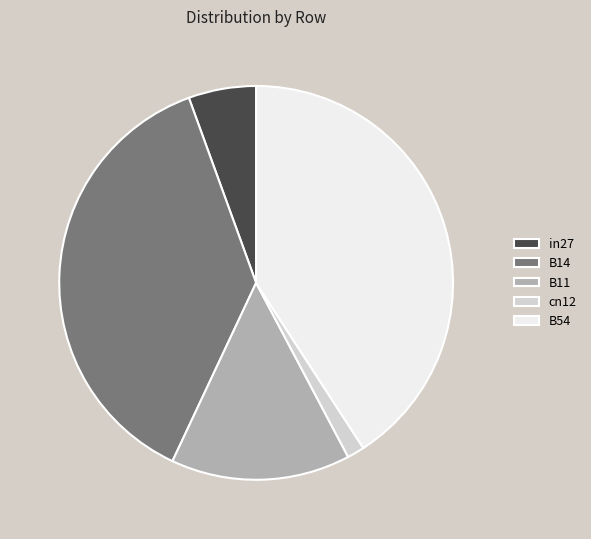

Rank the categories by value from lowest to highest.

cn12, in27, B11, B14, B54